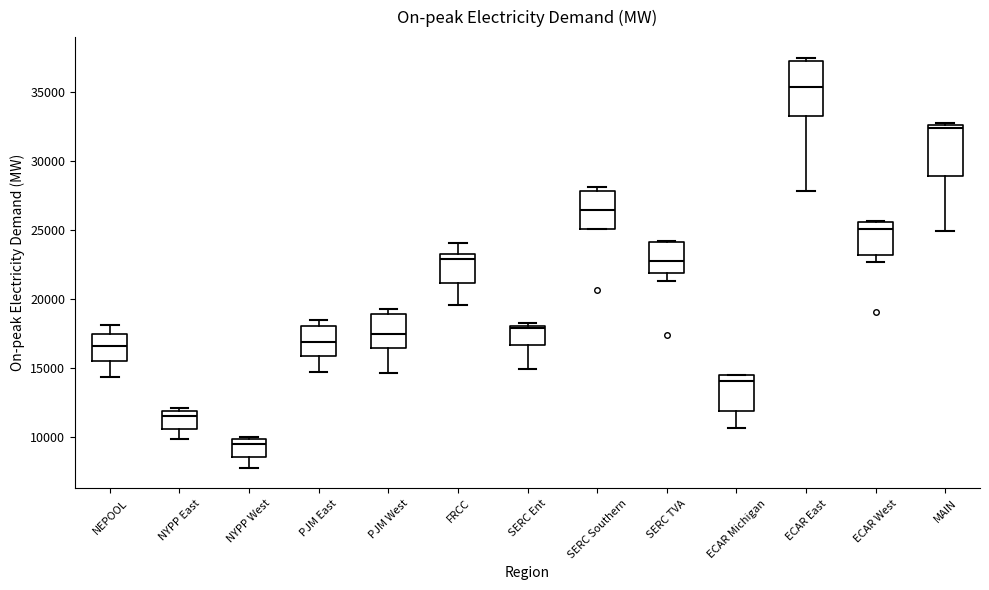

Which box's median line is the lowest?

NYPP West